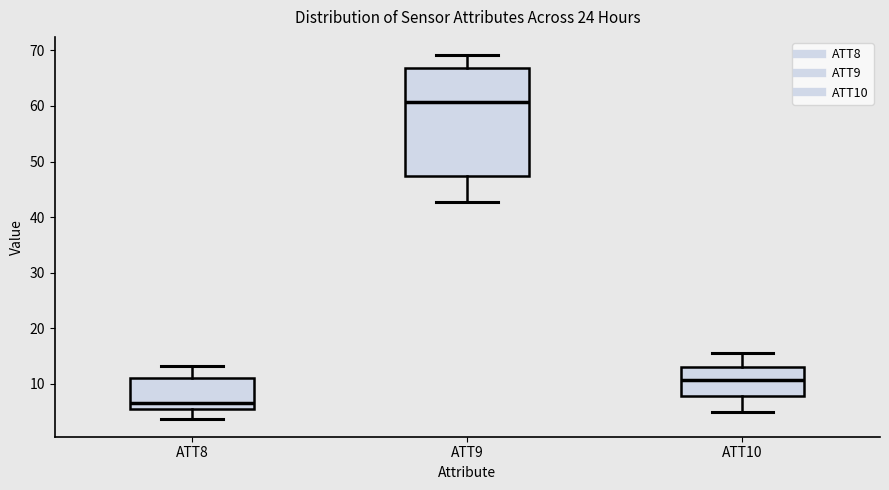

Where is the lower edge of the box for ATT8 on the y-axis? The values are not printed on the chart, so give them approximately, as read against the axis.

5